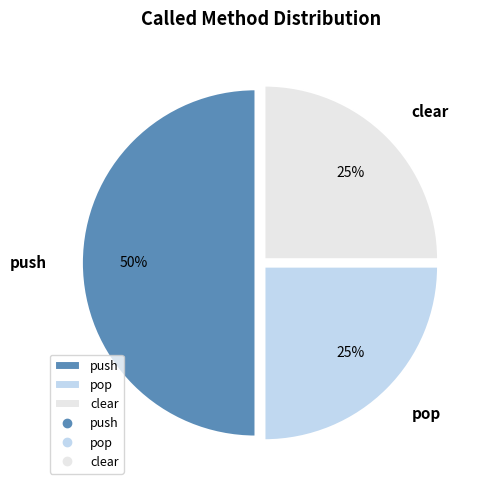

How many segments does this pie chart have?

3